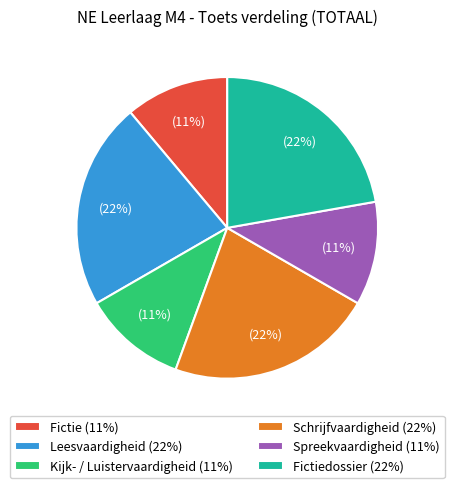

To the nearest percent, what is the difference between the Kijk- / Luistervaardigheid (11%) and Schrijfvaardigheid (22%) slice percentages?

11%